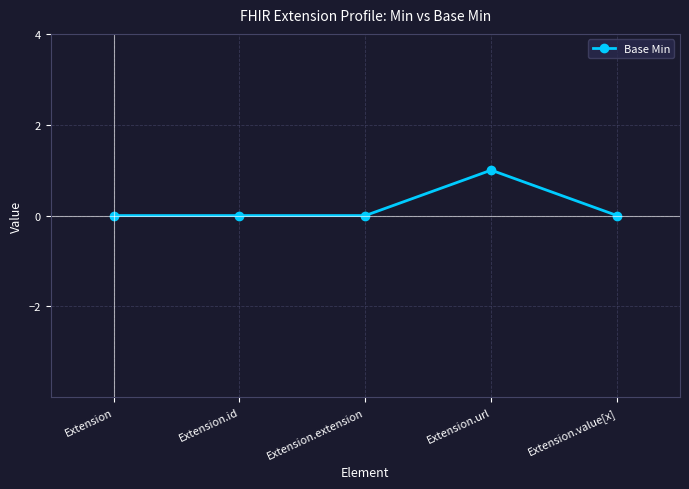

The chart shows a value of -1 at Extension.value[x]. True or false?

False